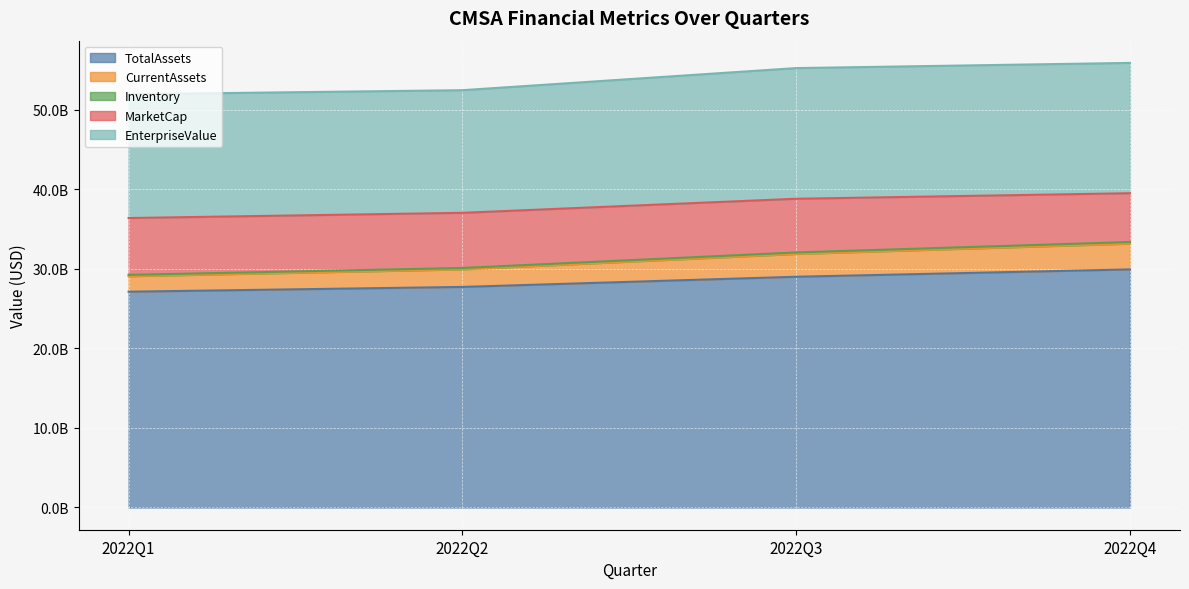

What is the value of the TotalAssets point at the 3rd from the left?

28992000000